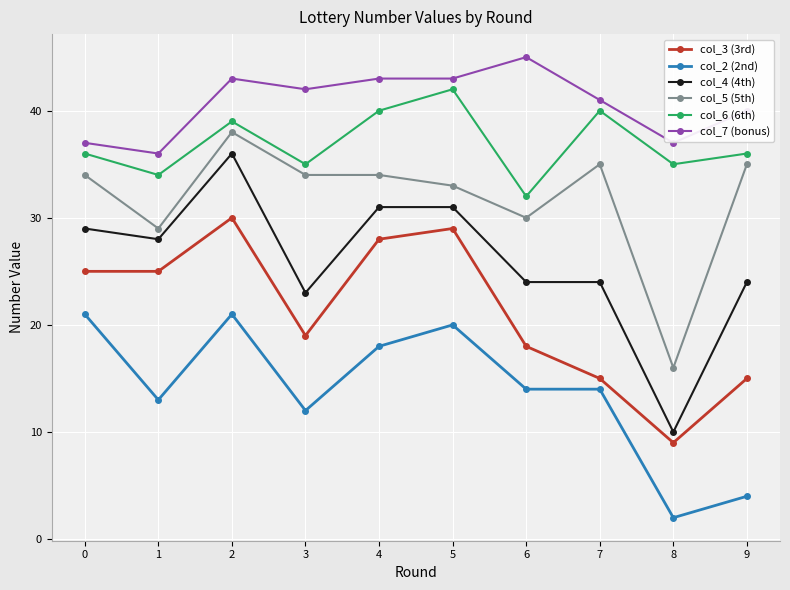

Count the number of categories in the chart.

10